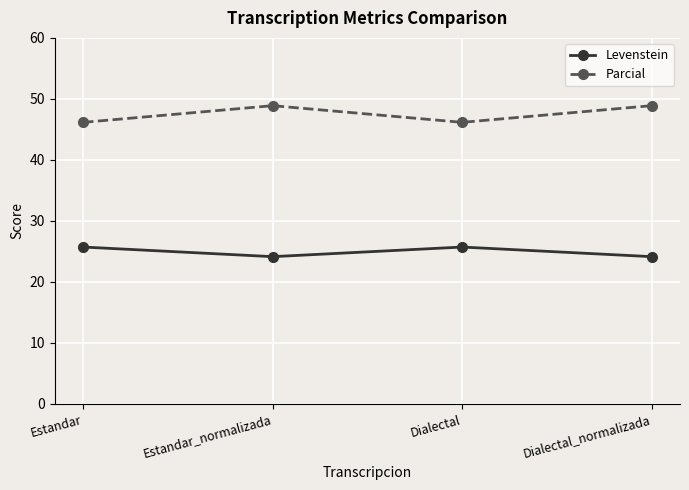

What is the sum of the Parcial values at Estandar_normalizada and Dialectal_normalizada?

97.8